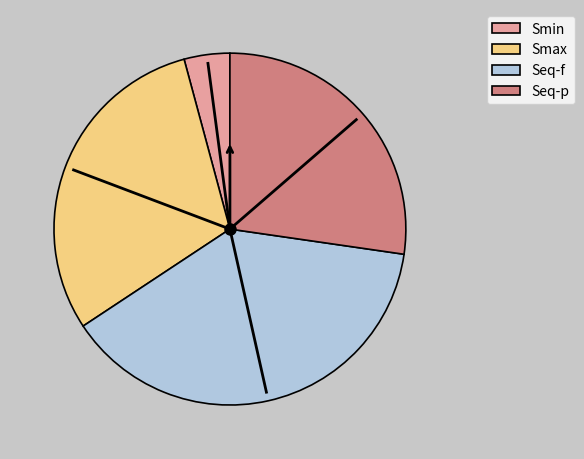

Is it true that Smin is 4% of the pie?

True